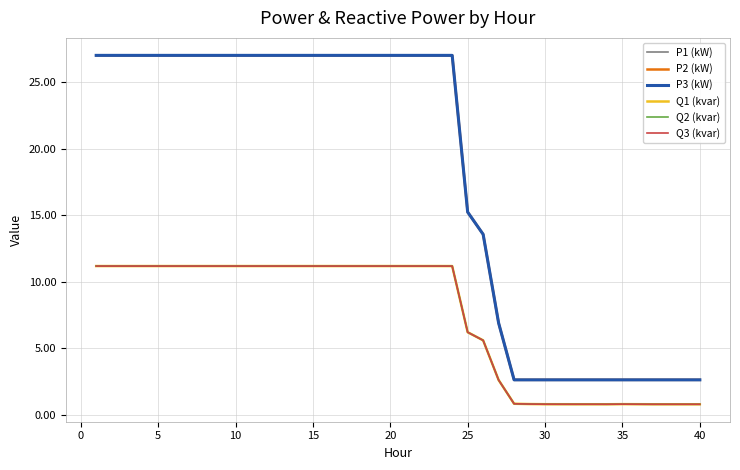

Is this an area chart (filled region under the line)?

No